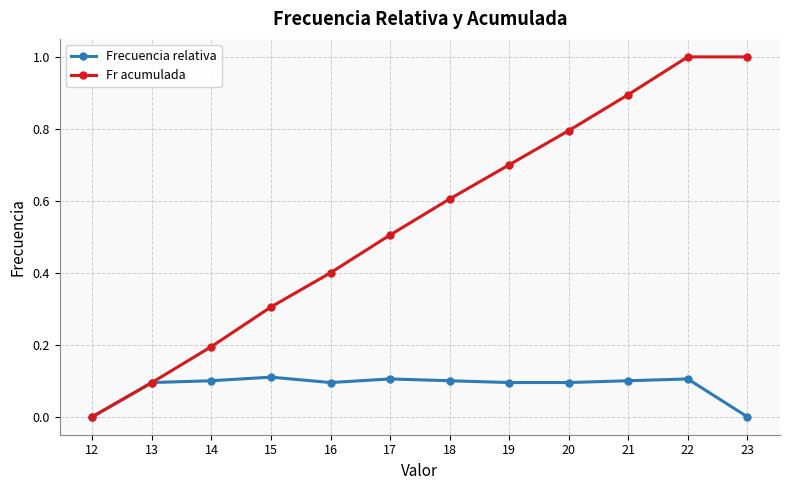

What is the greatest value displayed?

1.0